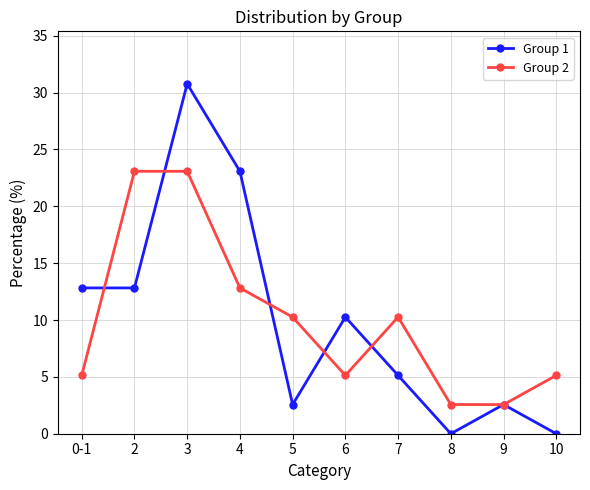

How many interior local peaks does the Group 1 series have?

3